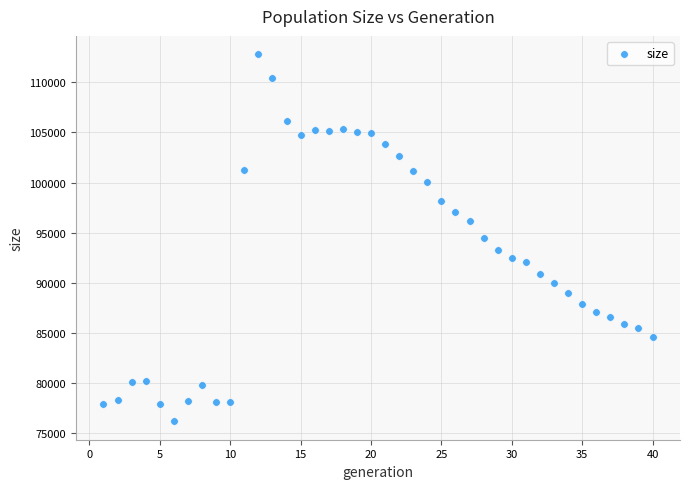

What is the range of X values (max minus min)?

39